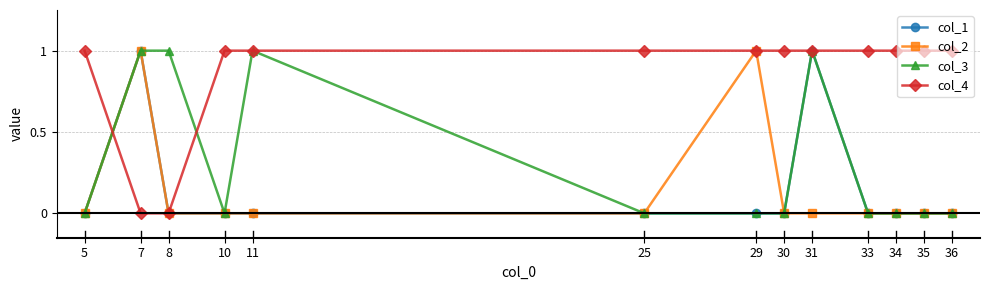

True or false: col_2 has more than 1 points higher than both neighbors.

True